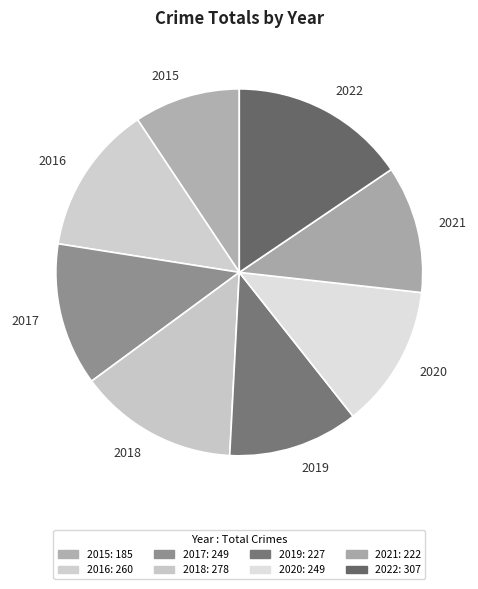

How many segments does this pie chart have?

8